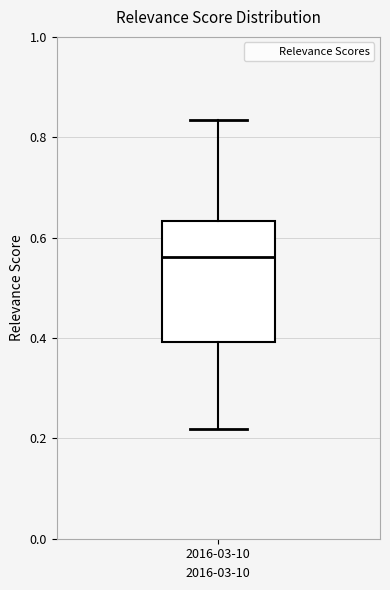

Read this box plot against the y-axis: the position of the median line, the range covered by the box, and the ends of both whiskers. The values are not printed on the chart, so give them approximately, as read against the axis.

median 0.56, box 0.40 to 0.64, whiskers 0.22 to 0.84